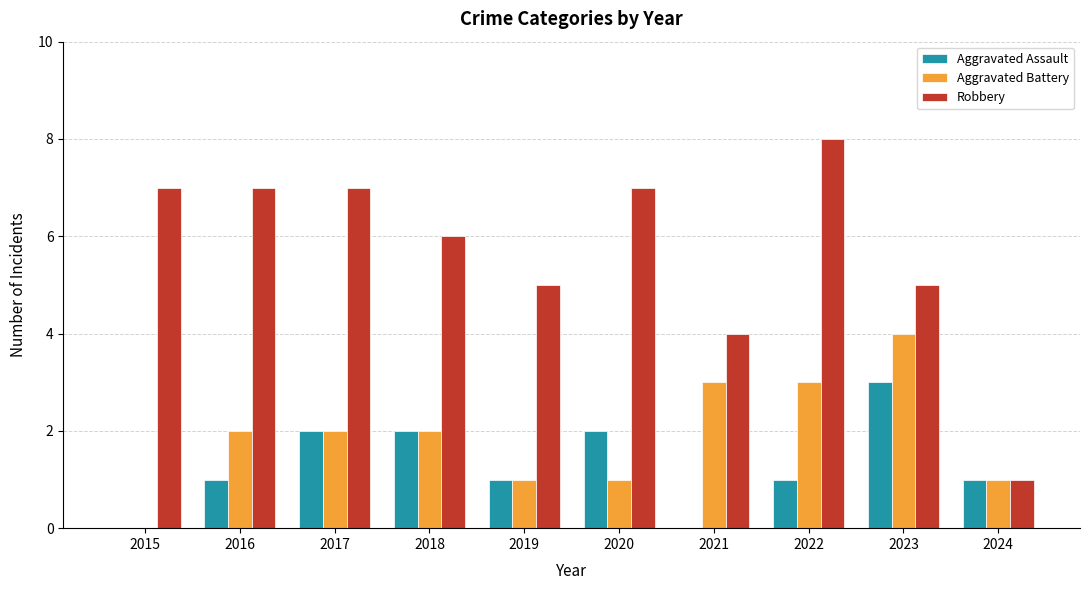

What is the approximate value of Aggravated Battery at 2023?

4